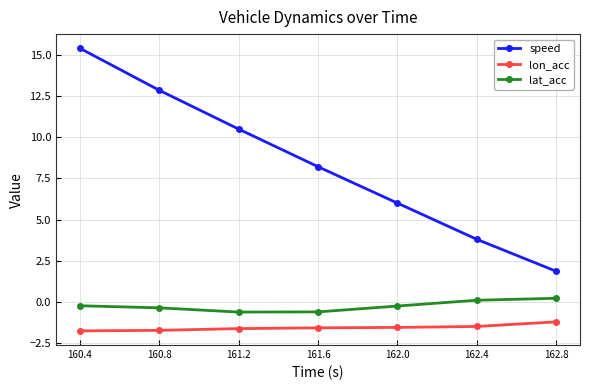

Rank the series at 162.8 from highest to lowest value.

speed, lat_acc, lon_acc